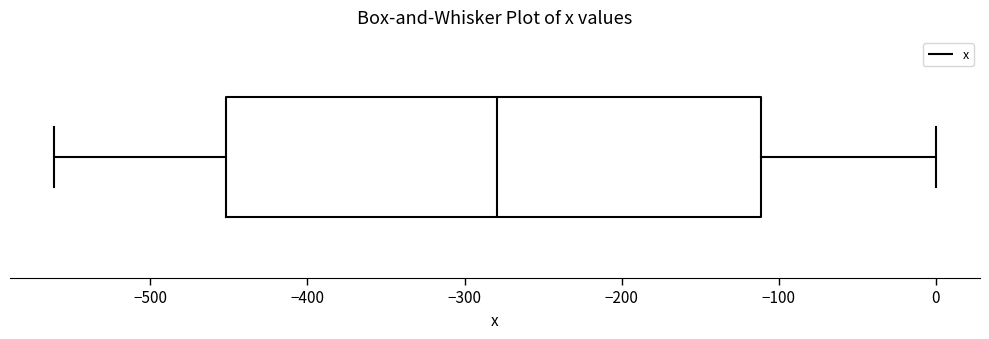

Where does the right whisker of the box end on the x-axis? The values are not printed on the chart, so give them approximately, as read against the axis.

0